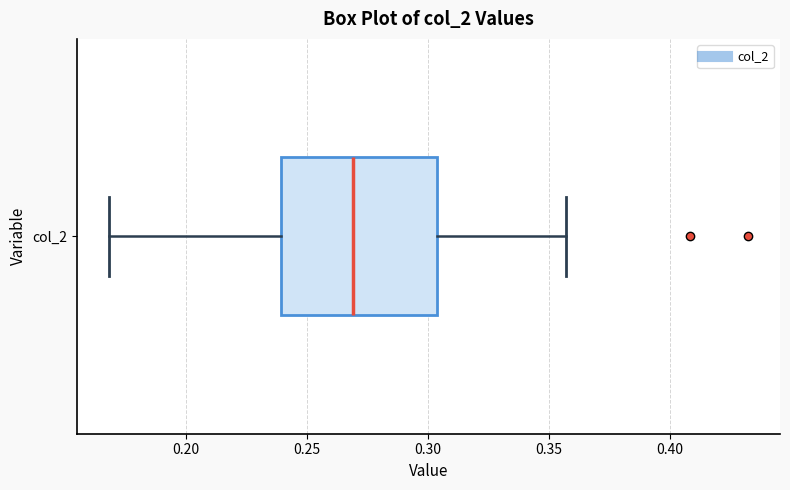

Transcribe this box plot: give where the median line is, the range the box spans, and where the two whiskers end, as read against the x-axis. The values are not printed on the chart, so give them approximately, as read against the axis.

median 0.270, box 0.240 to 0.305, whiskers 0.170 to 0.355